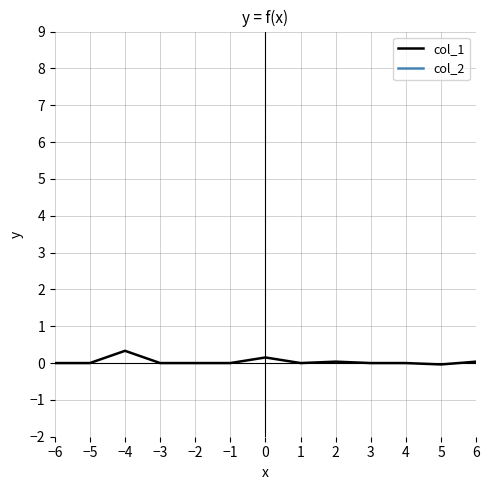

Is it true that col_1 equals 0.0 at −6?

True